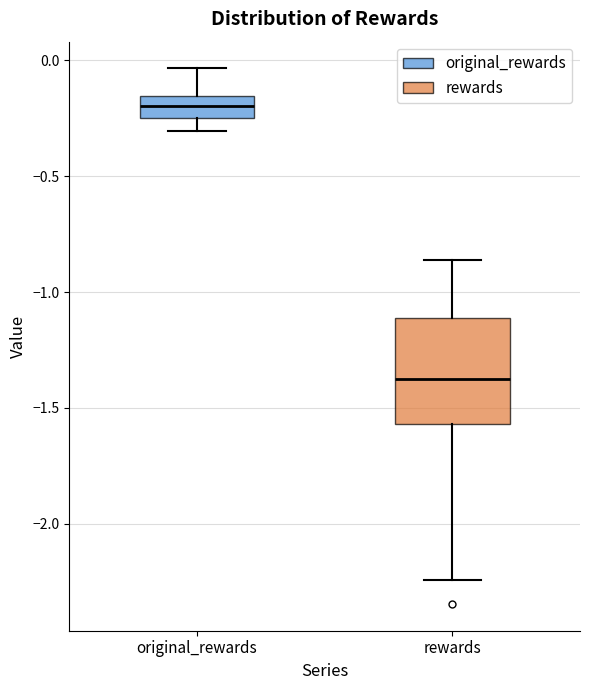

Where is the lower edge of the box for original_rewards on the y-axis? The values are not printed on the chart, so give them approximately, as read against the axis.

-0.25